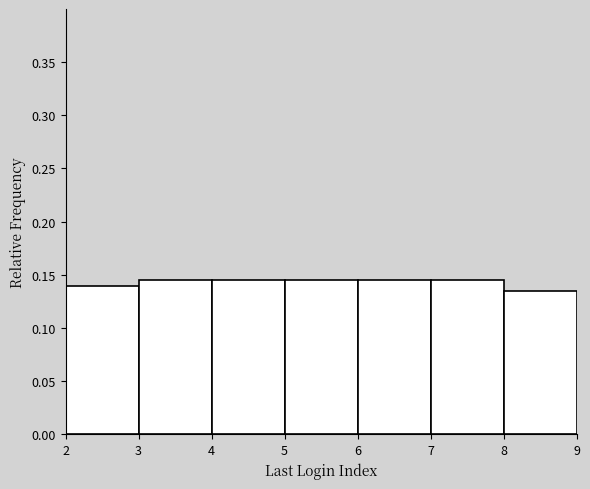

Reading left to right, transcribe this chart: for each bar, give the range it covers on the x-axis and its height. The values are not printed on the chart, so give them approximately, as read against the axis.

2 to 3: 0.140
3 to 4: 0.145
4 to 5: 0.145
5 to 6: 0.145
6 to 7: 0.145
7 to 8: 0.145
8 to 9: 0.135